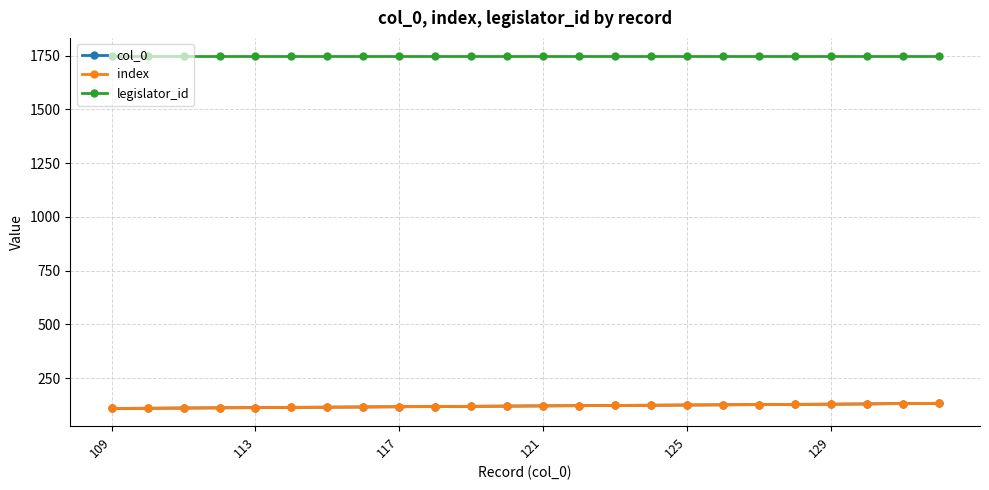

Is this an area chart (filled region under the line)?

No